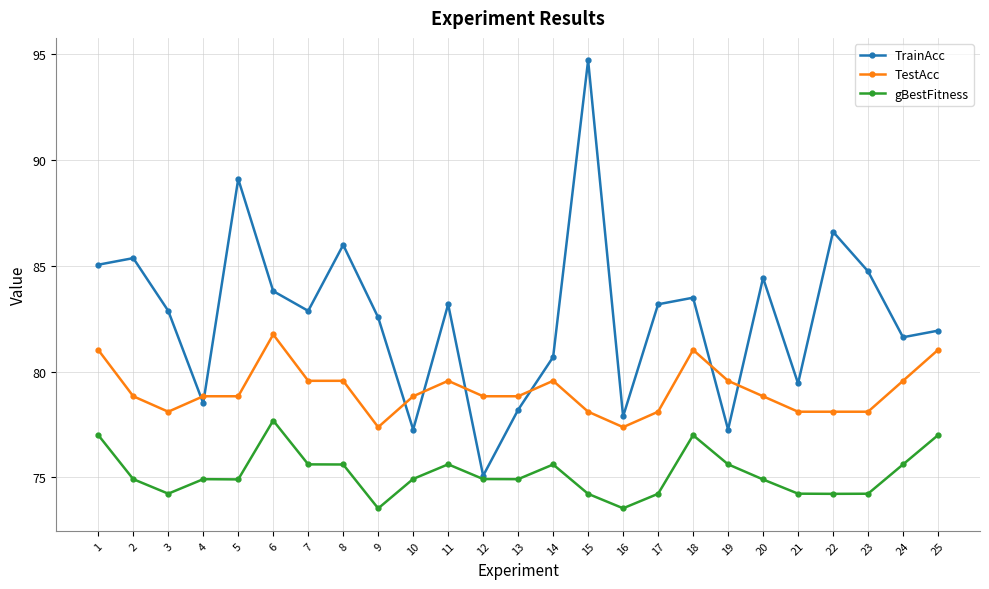

True or false: TrainAcc has a value of 33.0 at 15.

False